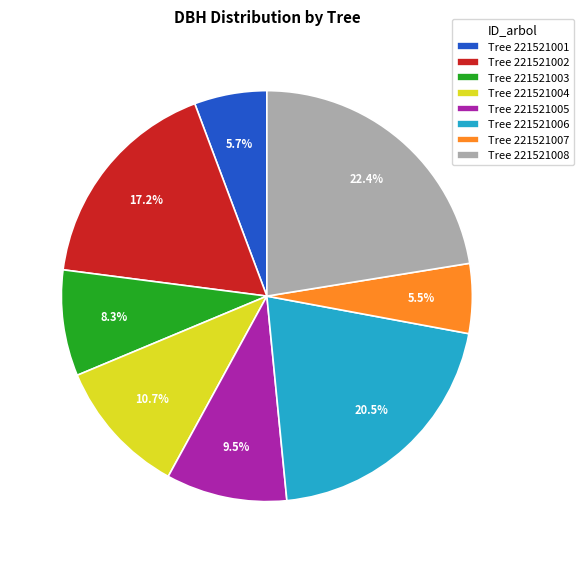

Which has a higher value, Tree 221521002 or Tree 221521005?

Tree 221521002